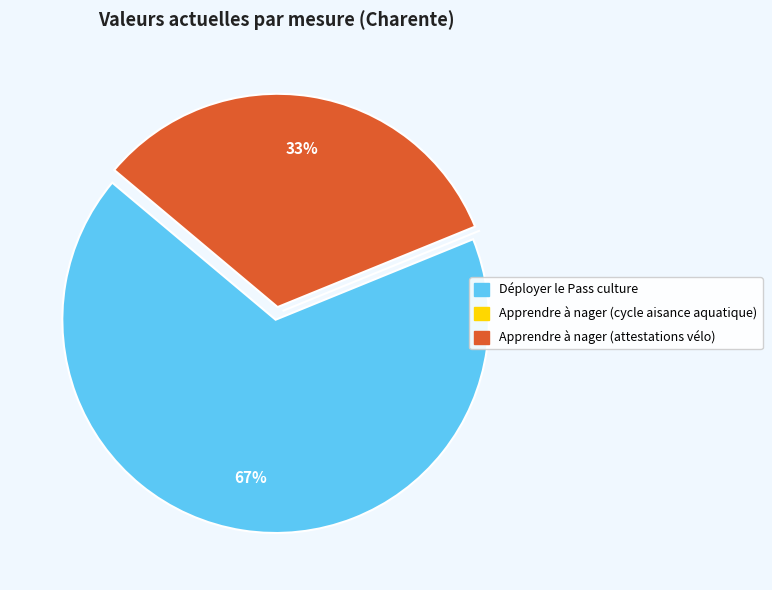

Between Déployer le Pass culture and Apprendre à nager (attestations vélo), which is larger?

Déployer le Pass culture